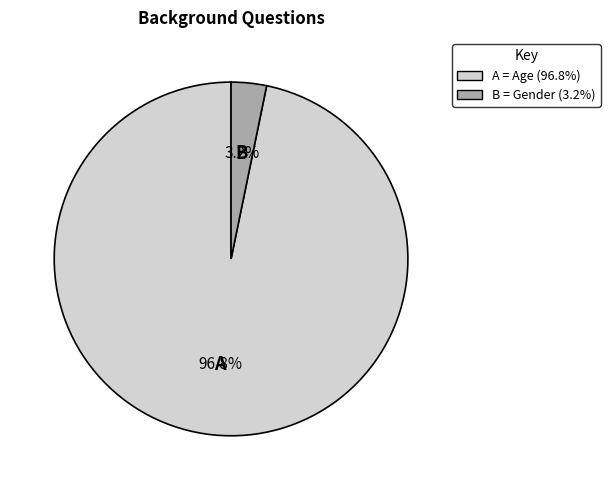

Does any single category account for the majority?

Yes